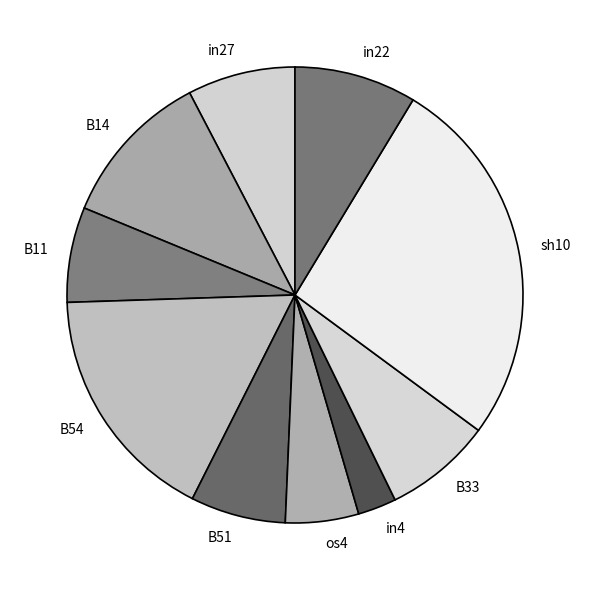

Combined, do sh10 and B54 account for over 50%?

No